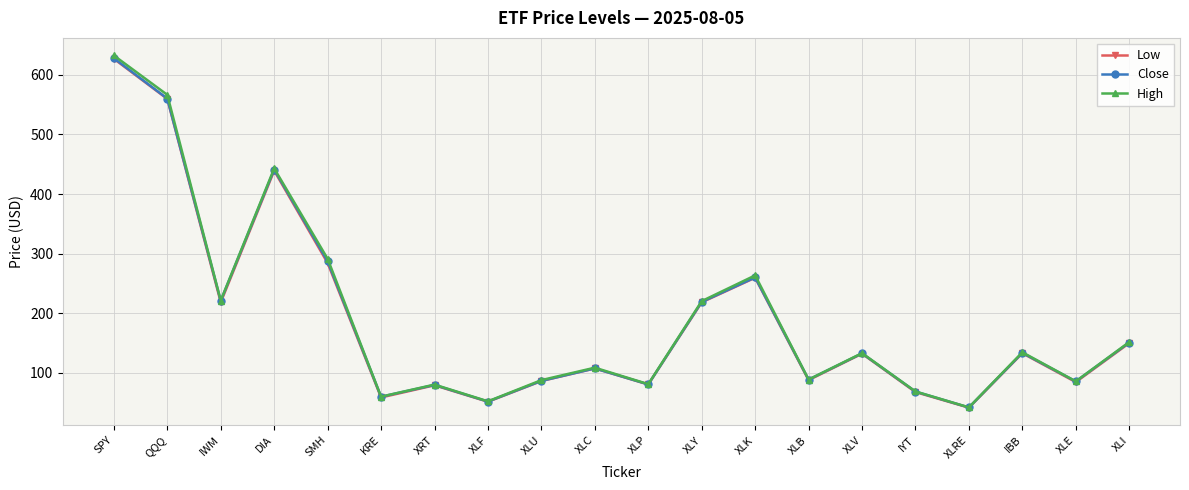

What are all the series names shown in the legend?

Low, Close, High